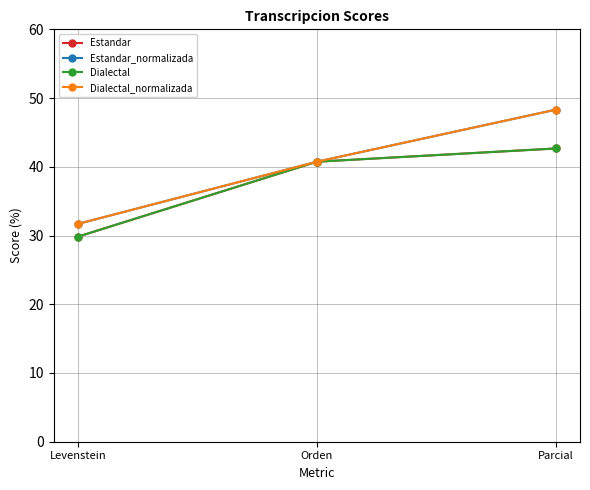

At which label does Dialectal_normalizada reach its minimum?

Levenstein